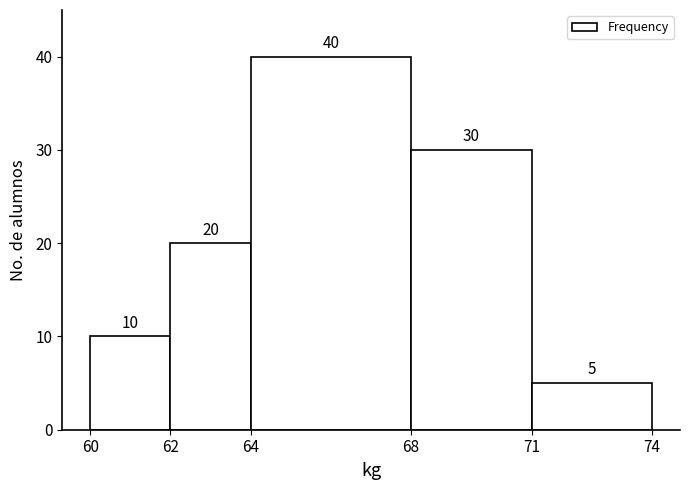

Over which range of the x-axis is the bar tallest?

64 to 68